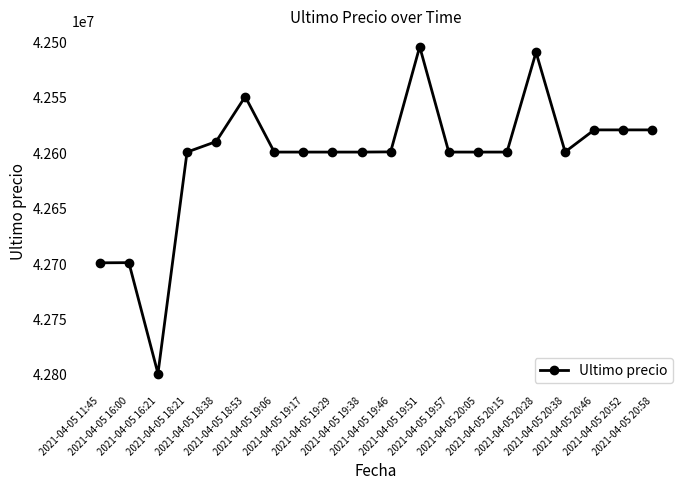

Approximately how many times larger is the value at 2021-04-05 20:28 compared to 2021-04-05 19:57?

1.0